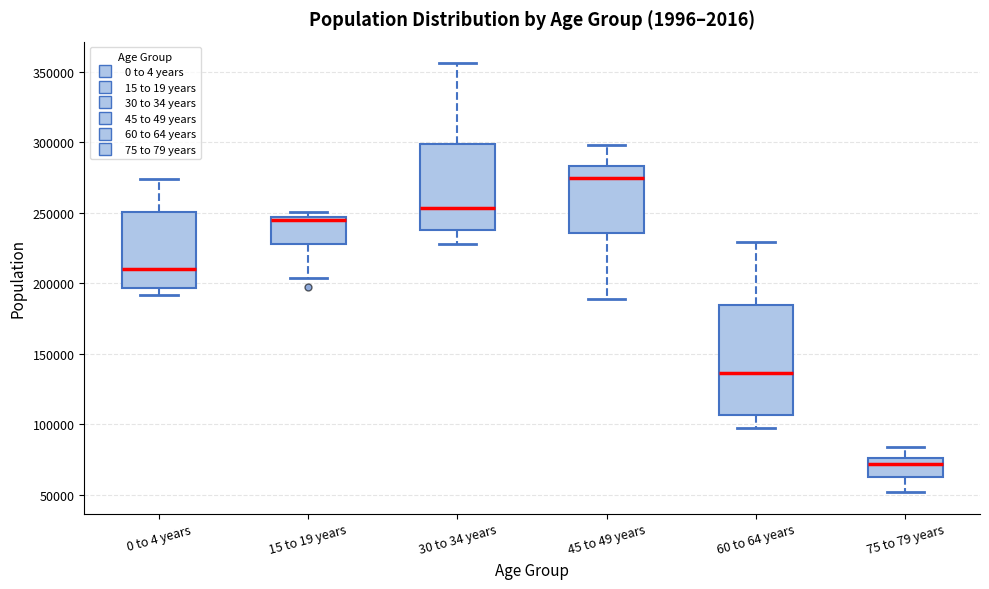

Where is the lower edge of the box for 0 to 4 years on the y-axis? The values are not printed on the chart, so give them approximately, as read against the axis.

195000